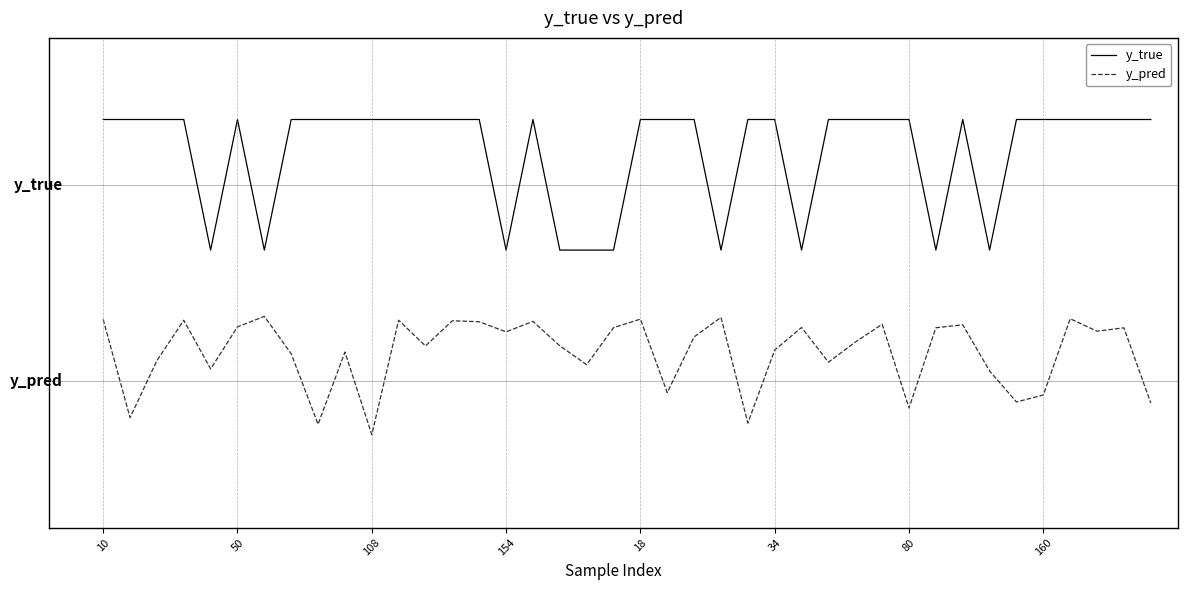

Which label corresponds to the largest value in the chart?

10